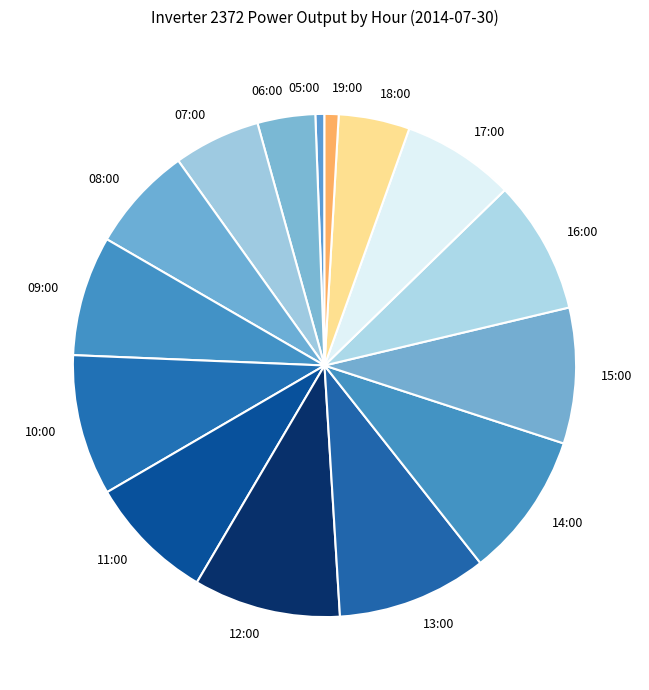

Which has a higher value, 10:00 or 06:00?

10:00